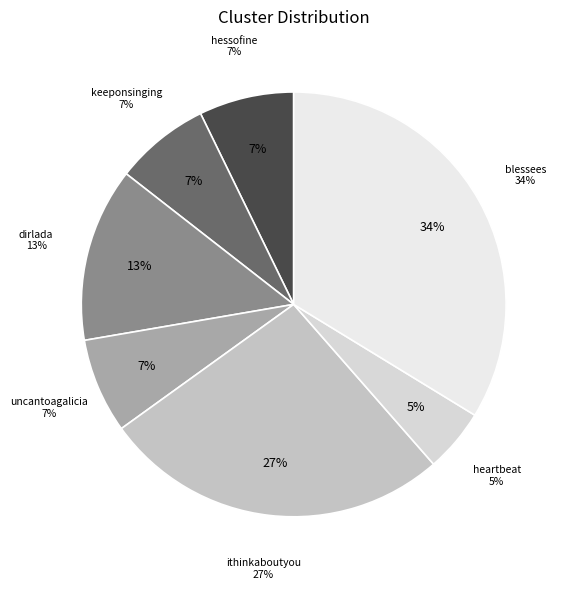

How many slices are in this pie chart?

7